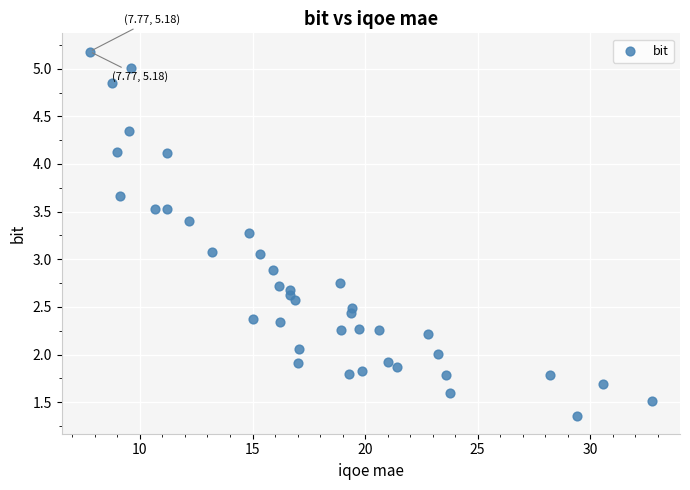

What is the range of Y values (max minus min)?

3.8